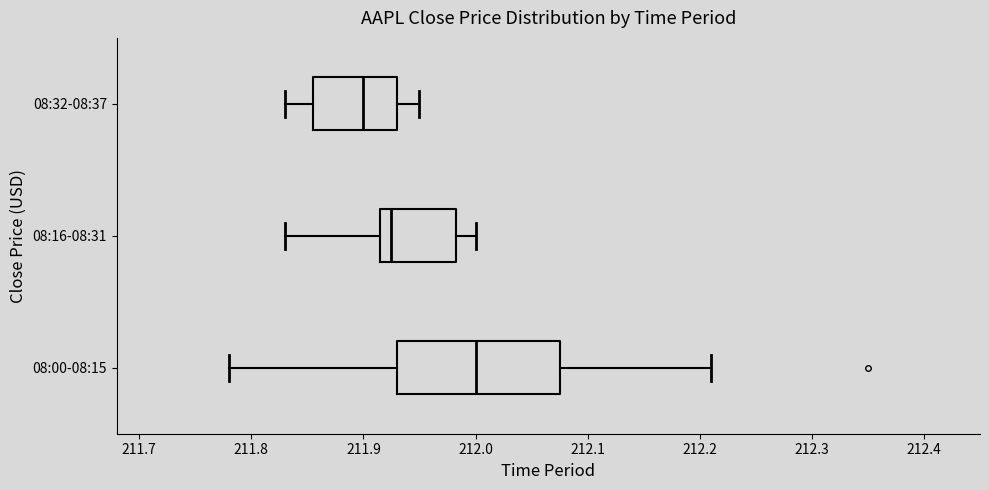

Which box's median line is the furthest to the right?

08:00-08:15